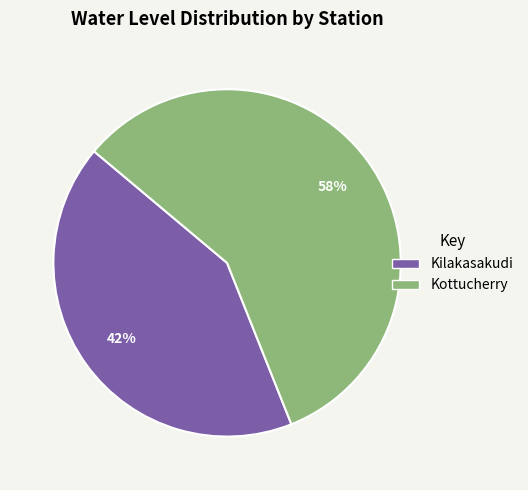

Which category has the biggest portion of the pie?

Kottucherry